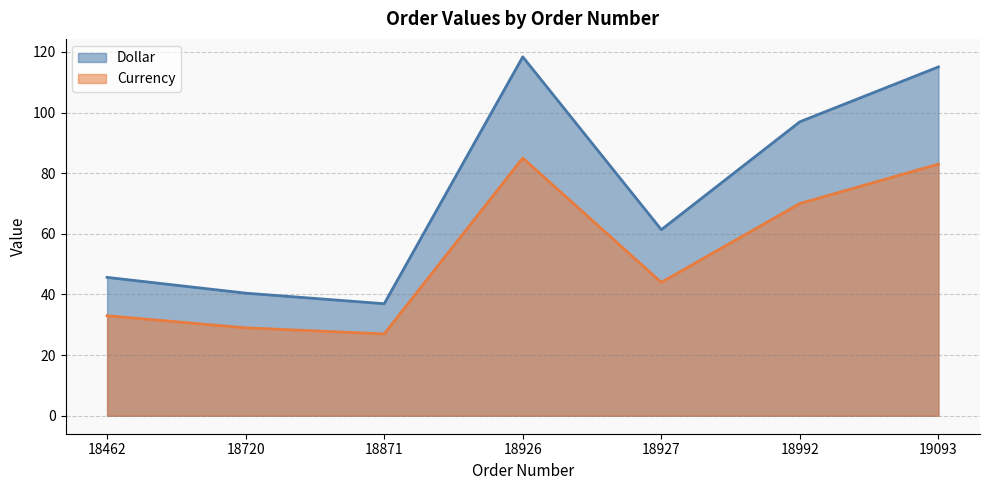

Where is Currency nearest to the value 56?

18927